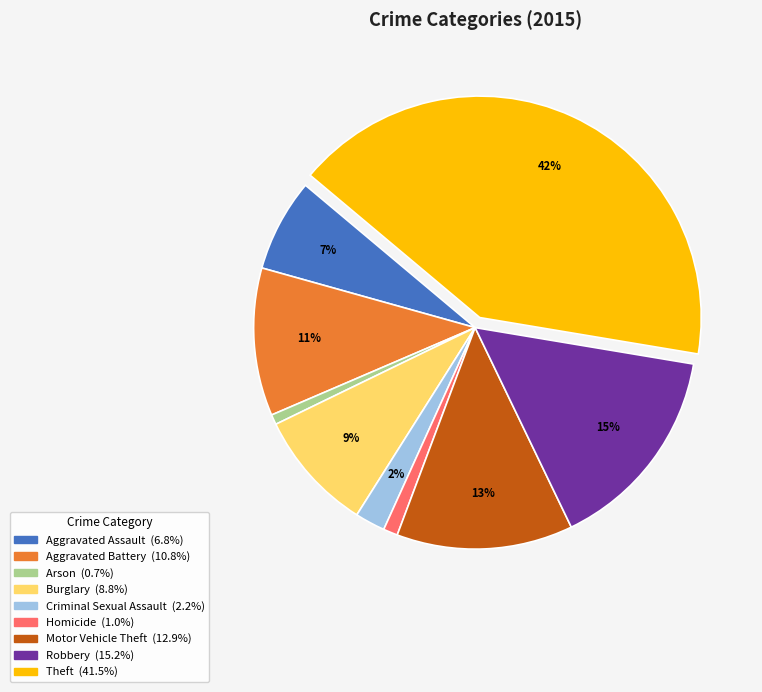

Approximately how many times larger is the value at Aggravated Battery compared to Aggravated Assault?

1.6